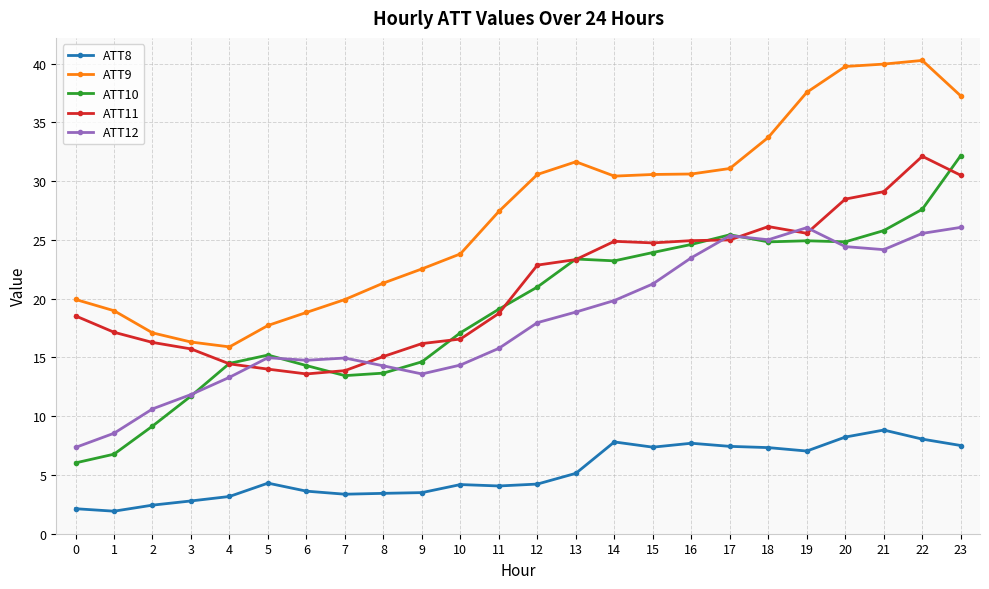

How many series are shown in this chart?

5